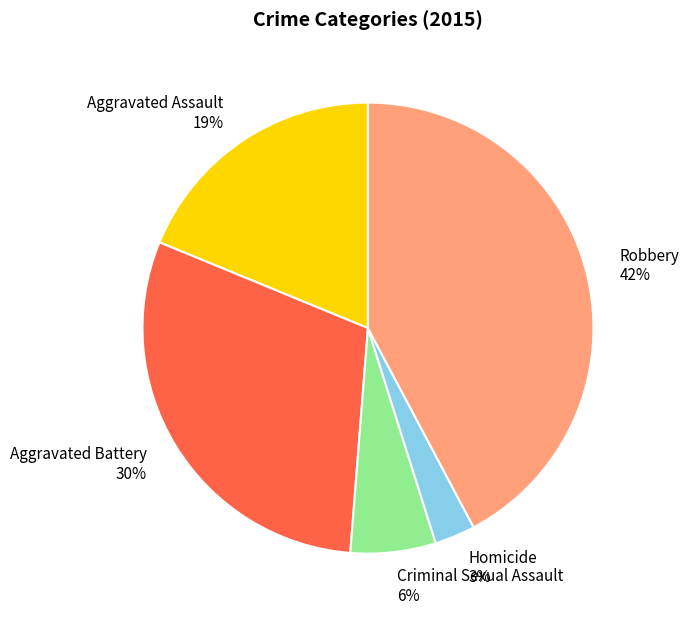

Is Criminal Sexual Assault the majority of the pie?

No